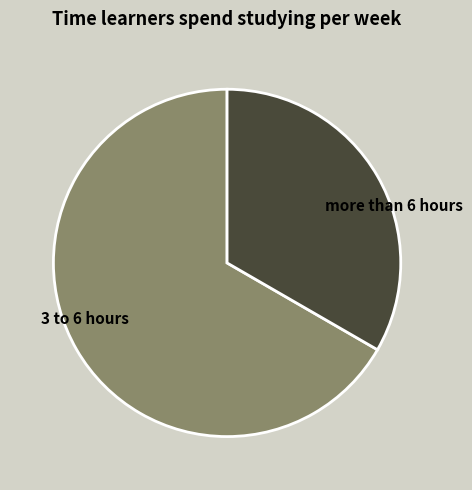

Rank the categories by value from highest to lowest.

3 to 6 hours, more than 6 hours